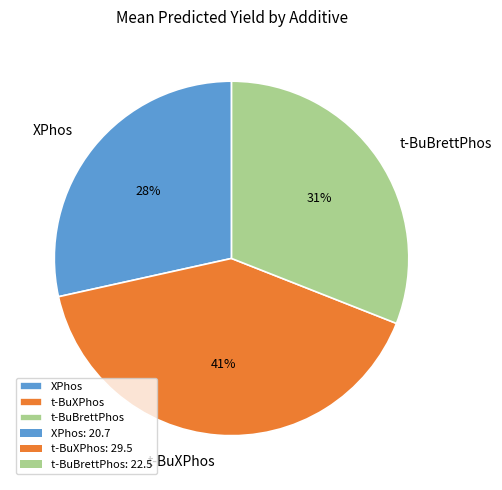

Do XPhos and t-BuXPhos together represent more than half of the pie?

Yes